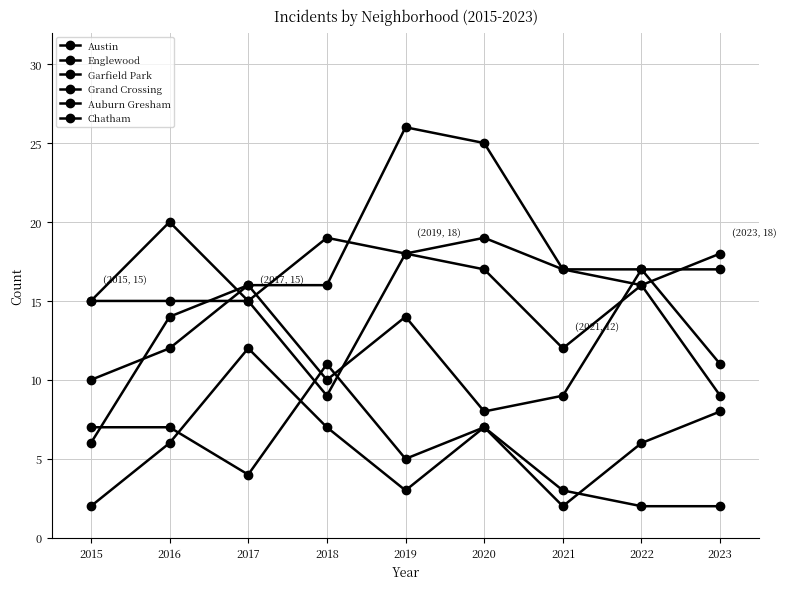

What is the difference between the highest and lowest values at 2015?

13